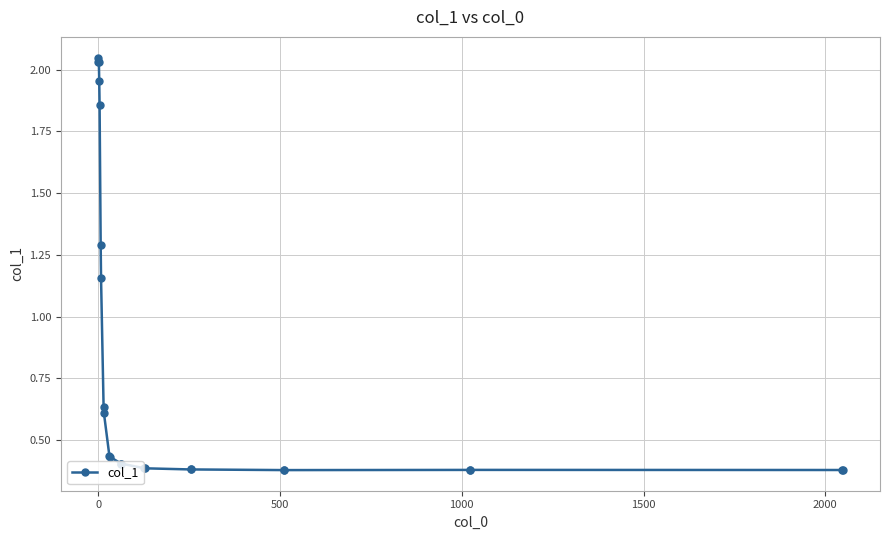

True or false: the data has more than 0 interior local peaks.

True